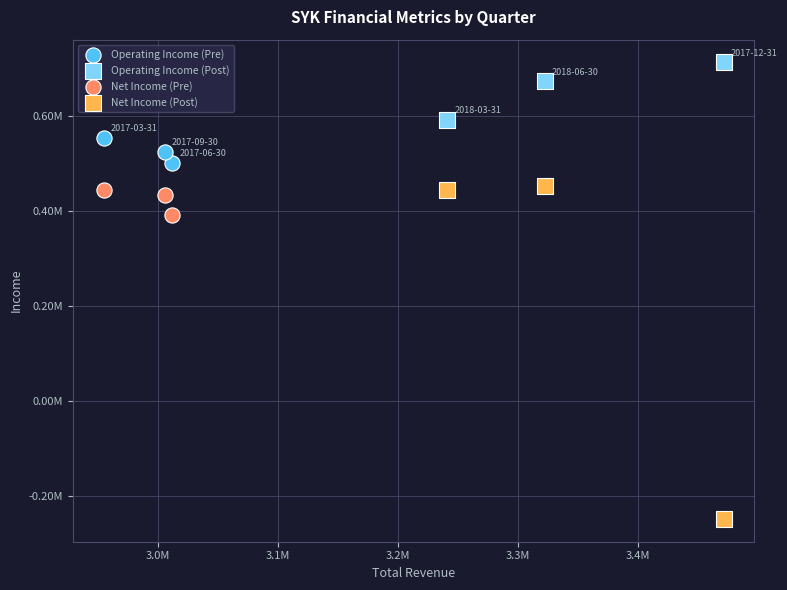

What are all the series names shown in the legend?

Operating Income (Pre), Operating Income (Post), Net Income (Pre), Net Income (Post)